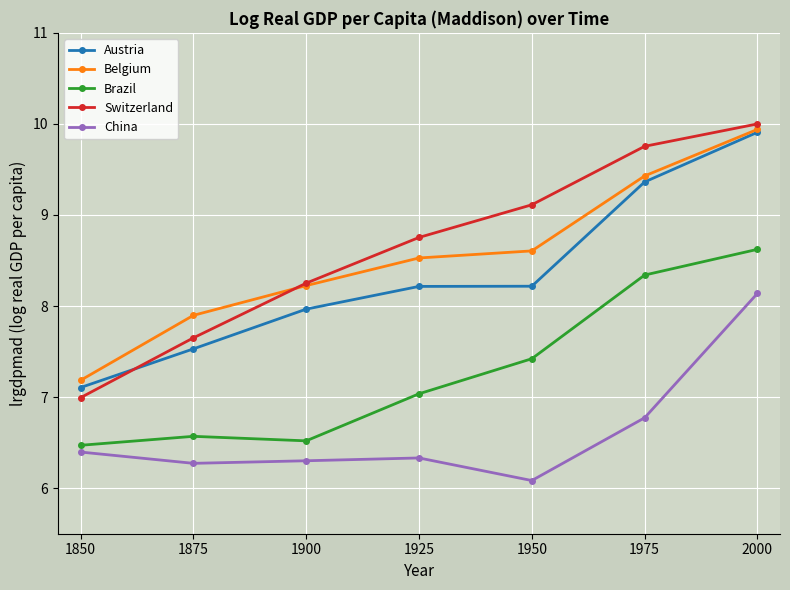

Is it true that Austria equals 13.0 at 2000?

False